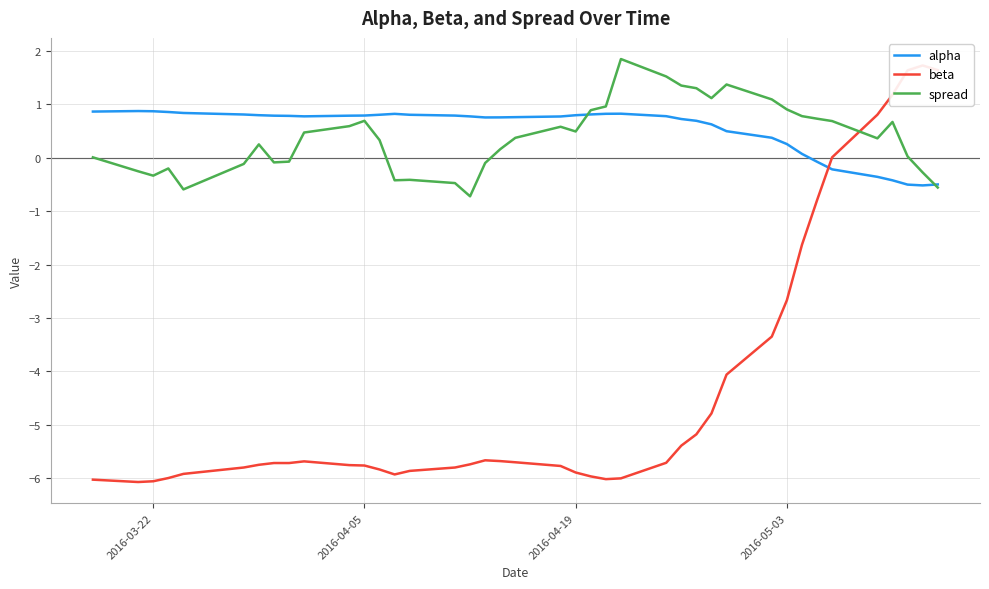

True or false: beta and spread cross at least once.

True